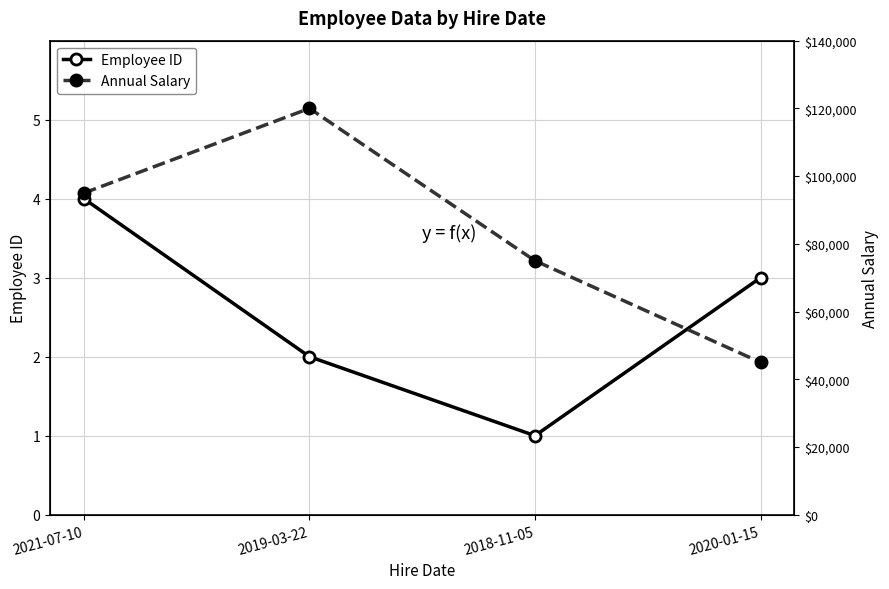

The Annual Salary series shows 18074 at 2020-01-15. True or false?

False